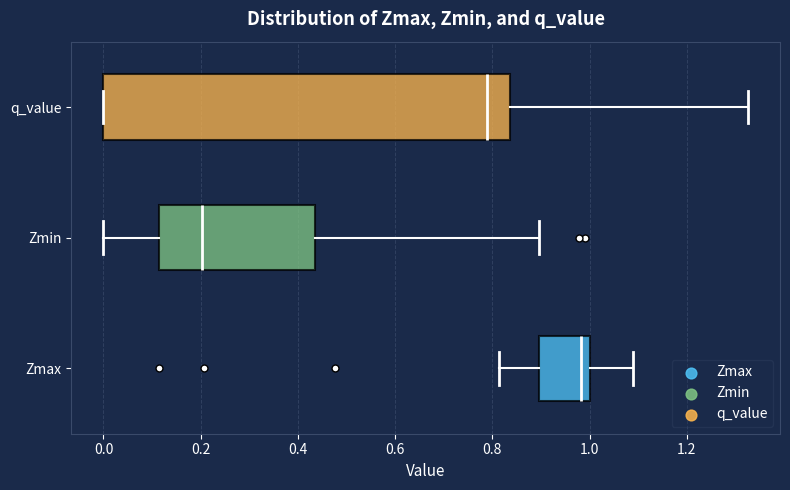

Reading bottom to top, read every box against the x-axis: the position of its median line, the range the box covers, and the ends of its whiskers. The values are not printed on the chart, so give them approximately, as read against the axis.

Zmax: median 0.98, box 0.90 to 1.00, whiskers 0.82 to 1.08
Zmin: median 0.20, box 0.12 to 0.44, whiskers 0.00 to 0.90
q_value: median 0.78, box 0.00 to 0.84, whiskers 0.00 to 1.32